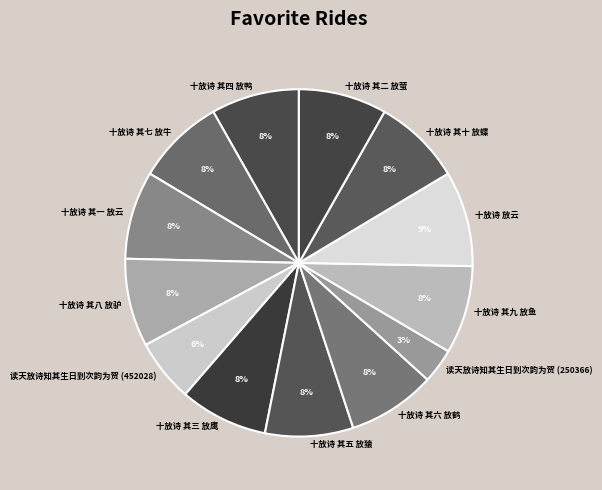

How many segments does this pie chart have?

13